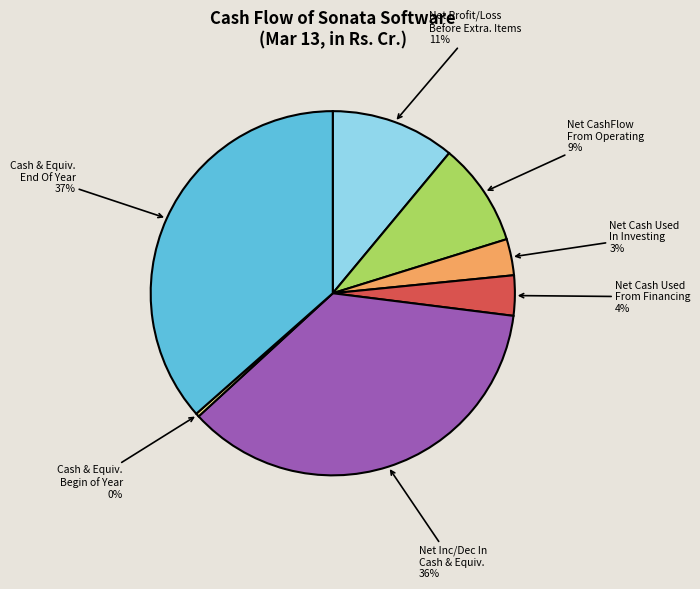

How many slices are in this pie chart?

7